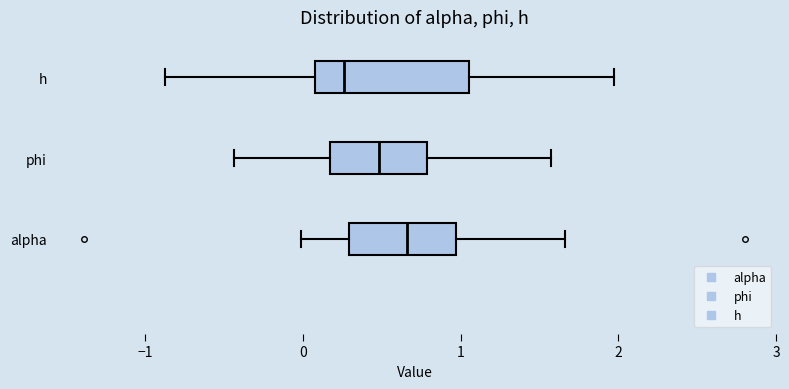

Where does the left whisker of the box for alpha end on the x-axis? The values are not printed on the chart, so give them approximately, as read against the axis.

0.0